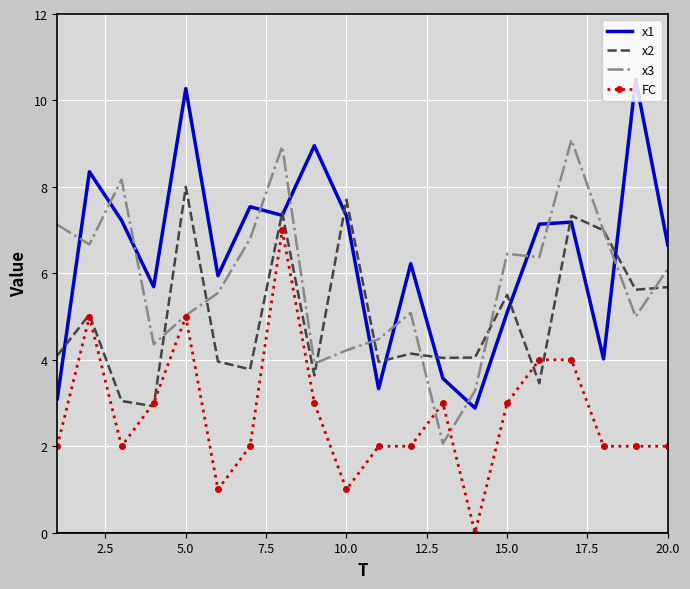

True or false: FC and x1 cross at least once.

False